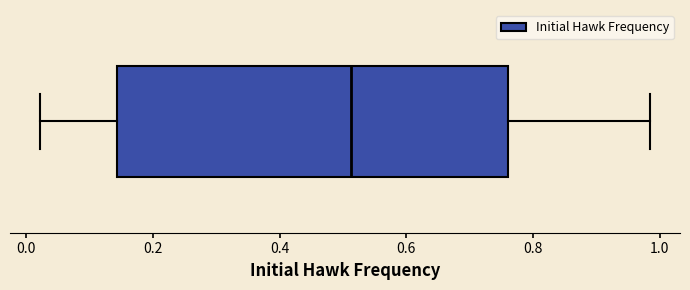

Read this box plot against the x-axis: the position of the median line, the range covered by the box, and the ends of both whiskers. The values are not printed on the chart, so give them approximately, as read against the axis.

median 0.52, box 0.14 to 0.76, whiskers 0.02 to 0.98